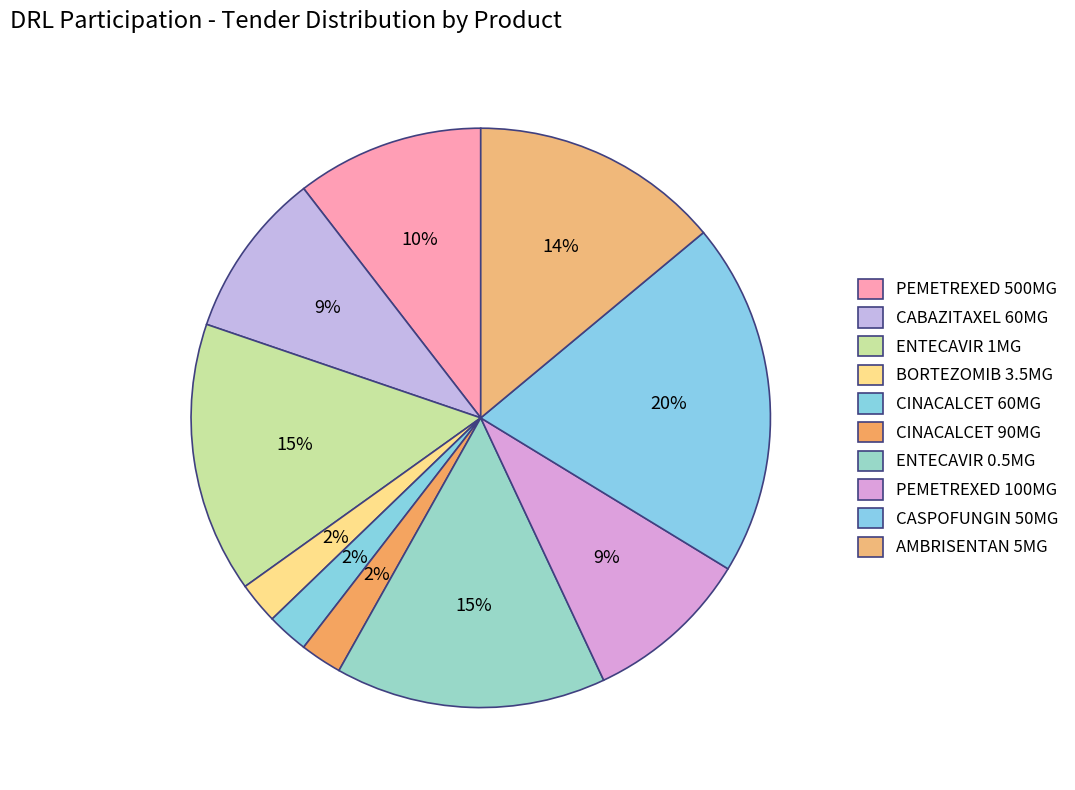

What is the ratio of the value at ENTECAVIR 0.5MG to the value at CASPOFUNGIN 50MG?

0.8